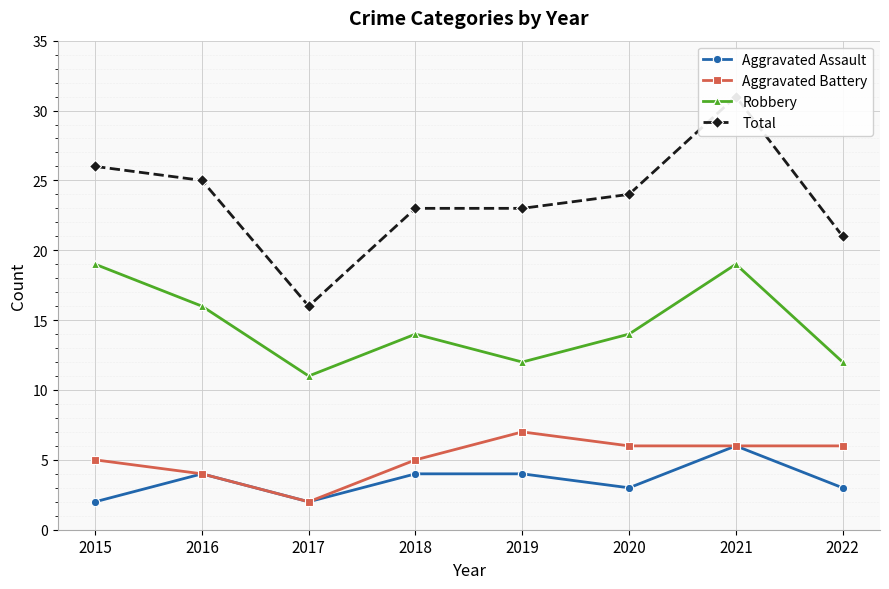

The value of Robbery at 2015 is 8. True or false?

False